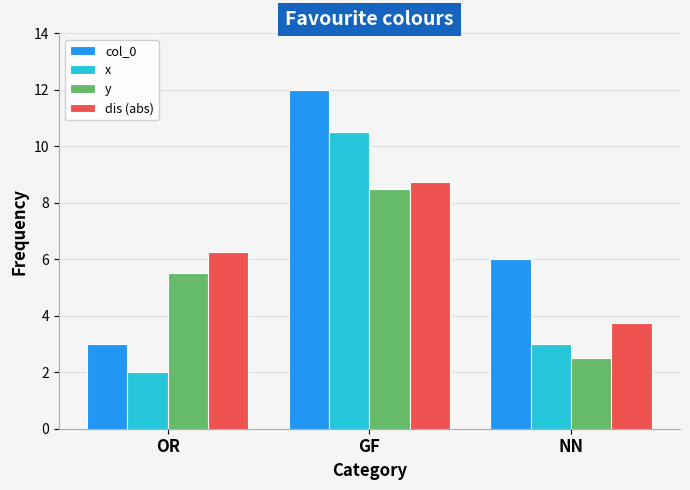

At which category is the sum across all series the highest?

GF